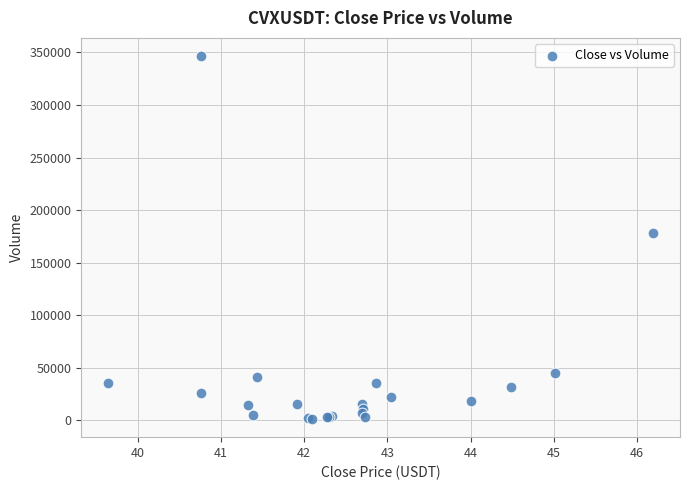

What Y value in the scatter plot is closest to 173901?

178487.9